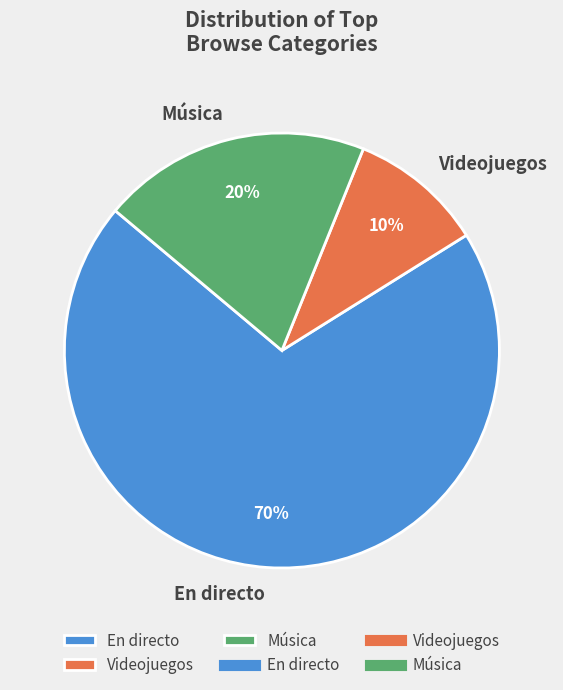

Count the number of slices in the pie.

3